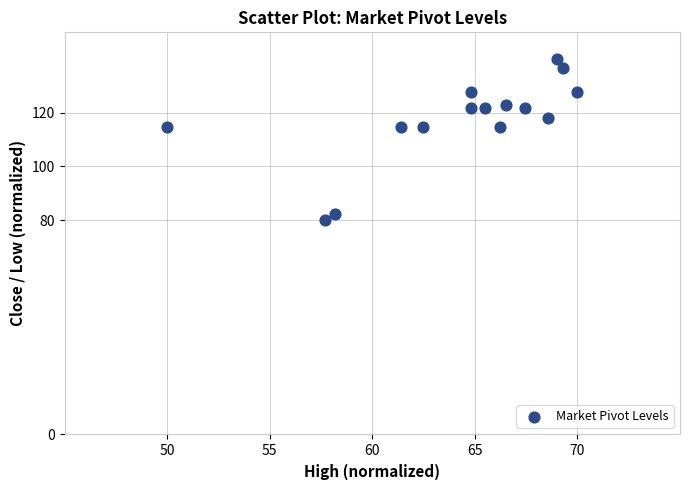

What is the range of X values (max minus min)?

20.0